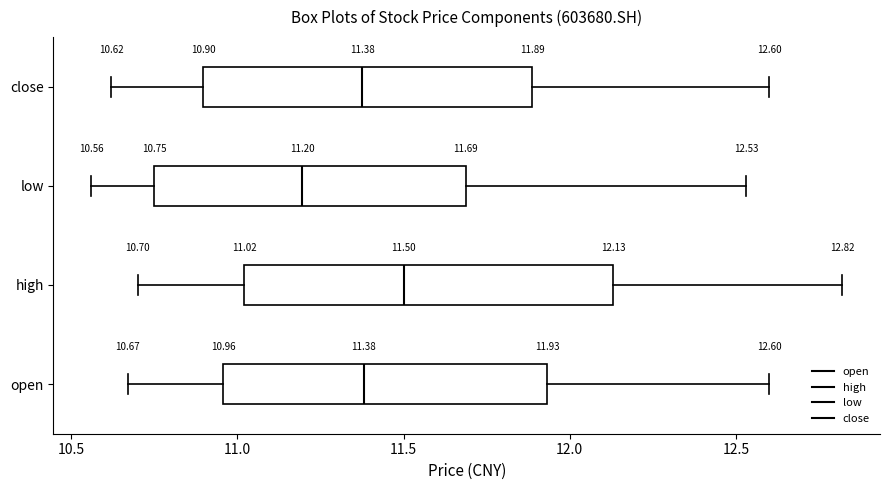

Which box is the widest, from its left edge to its right edge?

high